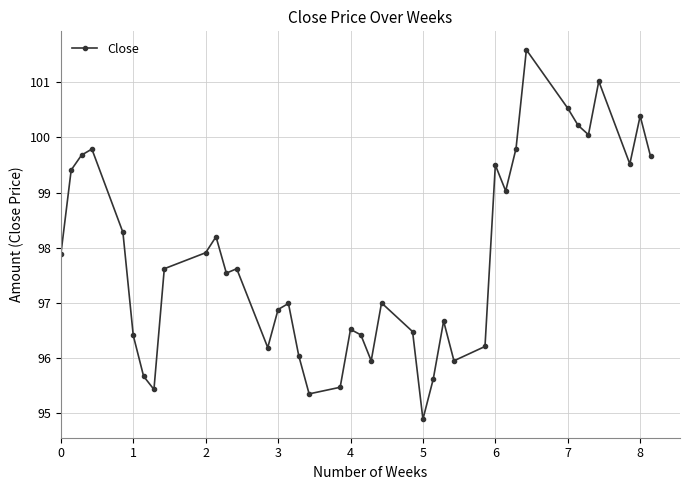

Reading left to right, extract all data points from this chart.

97.9	99.4	99.7	99.8	98.3	96.4	95.7	95.4	97.6	97.9	98.2	97.5	97.6	96.2	96.9	97.0	96.0	95.3	95.5	96.5	96.4	95.9	97.0	96.5	94.9	95.6	96.7	95.9	96.2	99.5	99.0	99.8	101.6	100.5	100.2	100.1	101.0	99.5	100.4	99.7